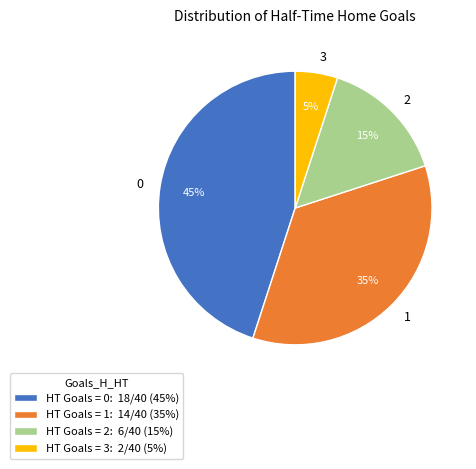

Is it true that 3 is 18% of the pie?

False